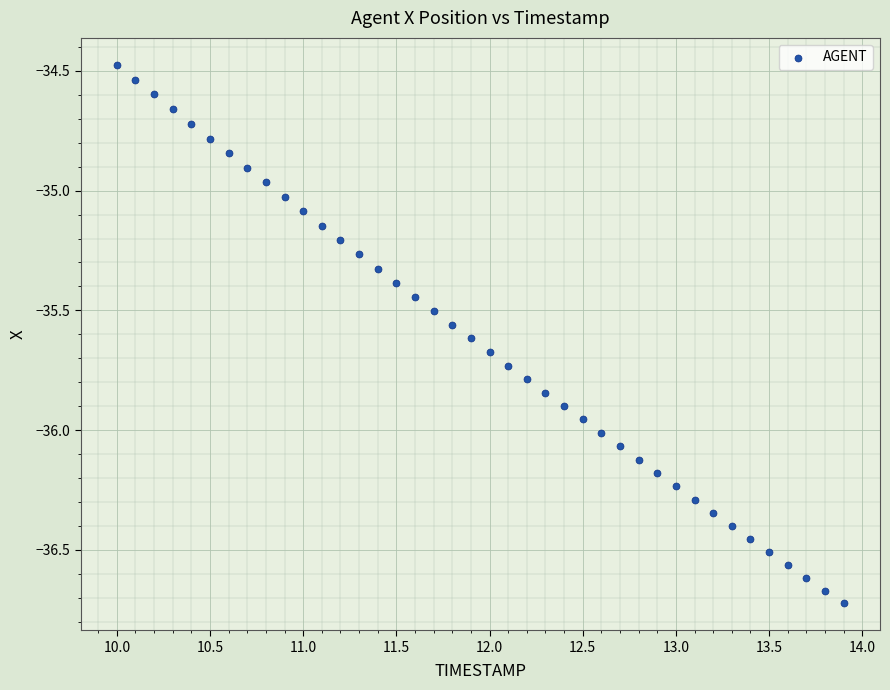

What is the range of X values (max minus min)?

3.9